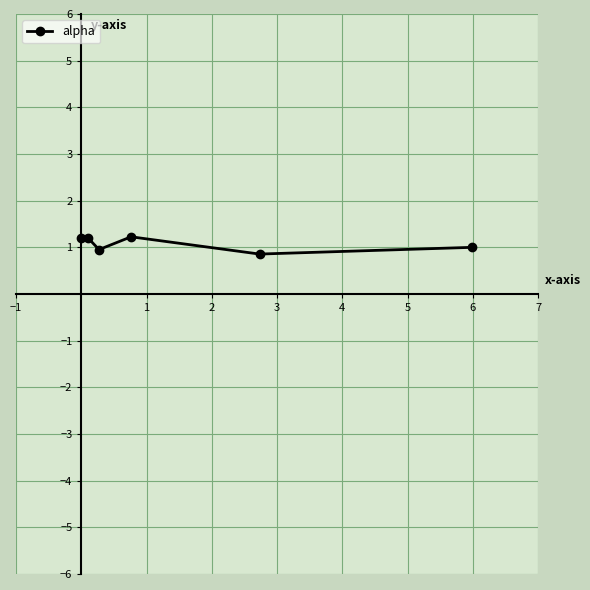

What is the difference between the maximum and minimum values?

0.4